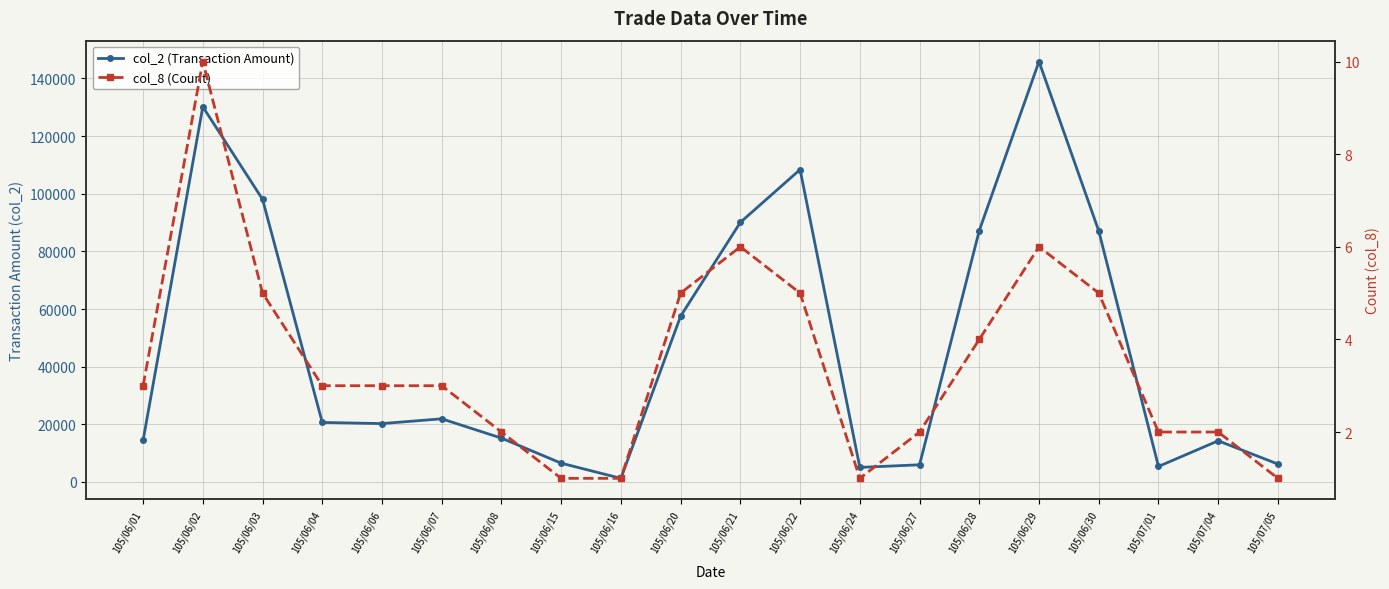

What position from the right is 105/06/15?

13